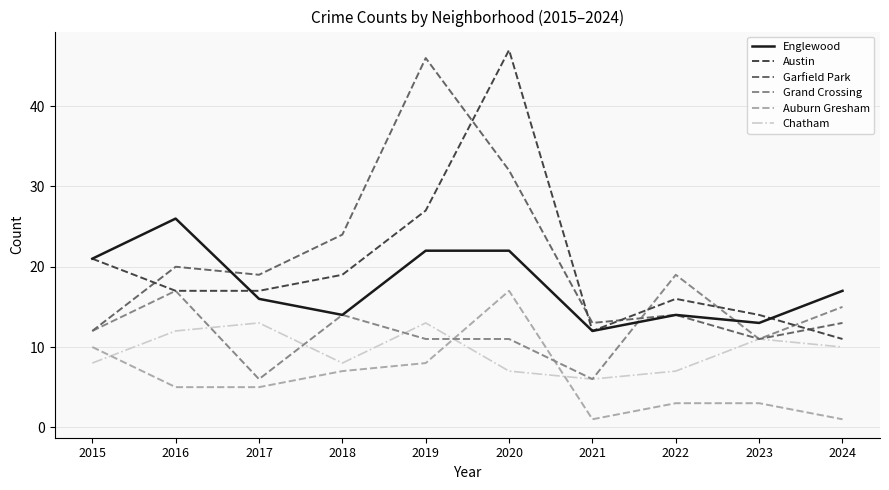

True or false: Grand Crossing has a value of 10 at 2021.

False